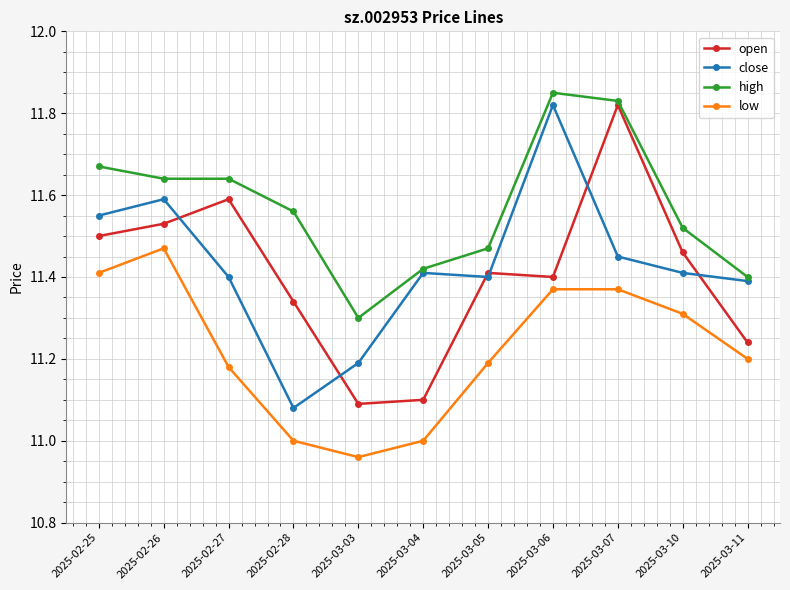

Rank the series at 2025-02-25 from lowest to highest value.

low, open, close, high